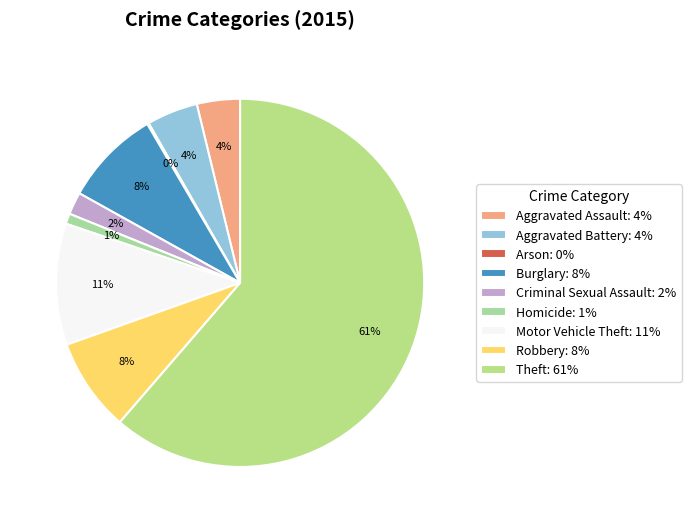

To the nearest percent, what is the combined percentage of Criminal Sexual Assault and Homicide?

3%